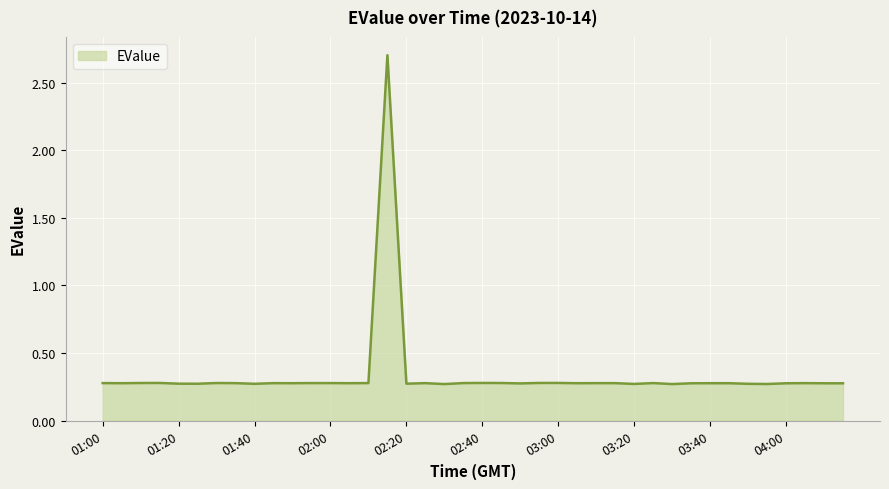

What is the maximum value shown in the chart?

2.7